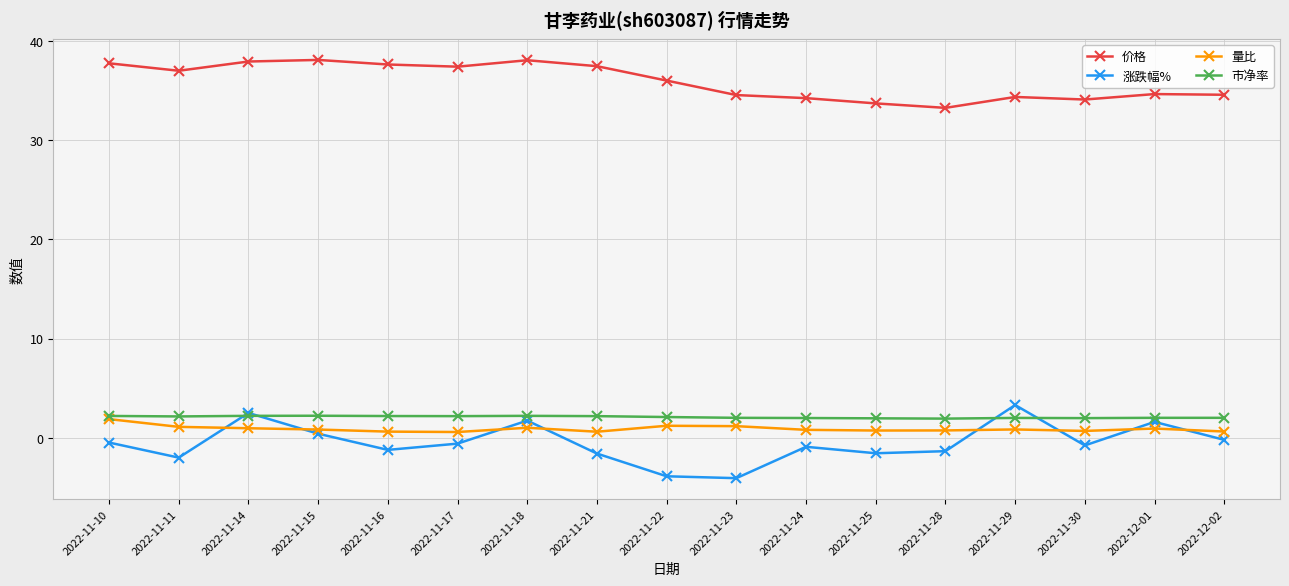

What is the highest value of the 涨跌幅% series?

3.3